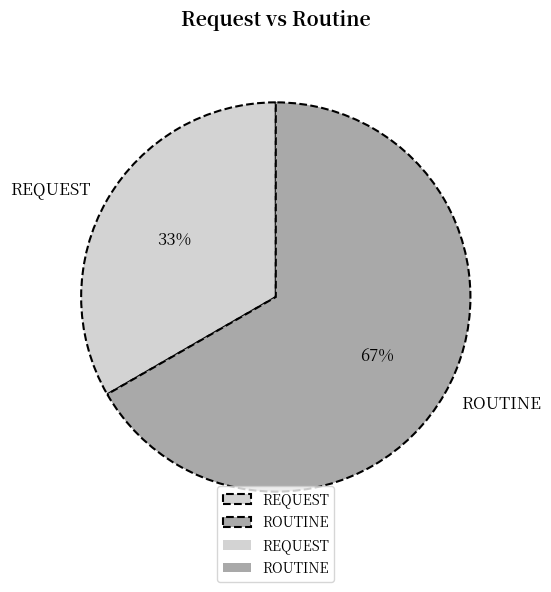

Combined, do ROUTINE and REQUEST account for over 50%?

Yes